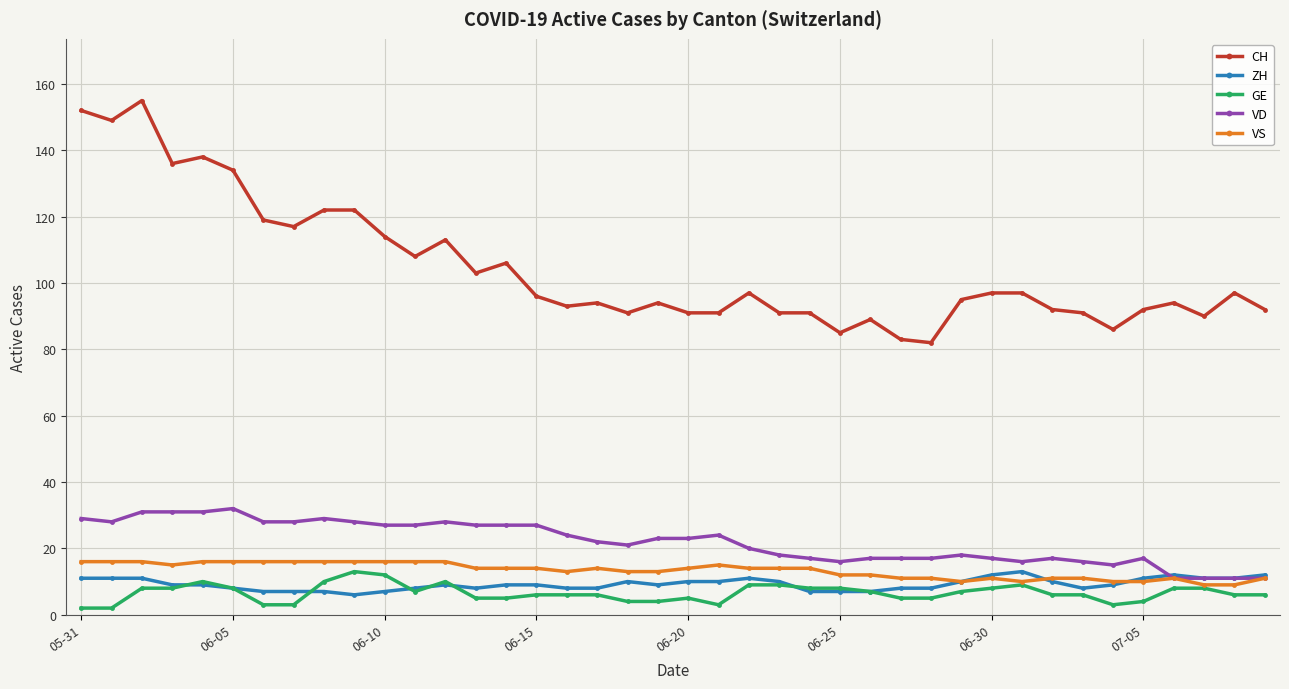

Which series has the widest spread of values?

CH